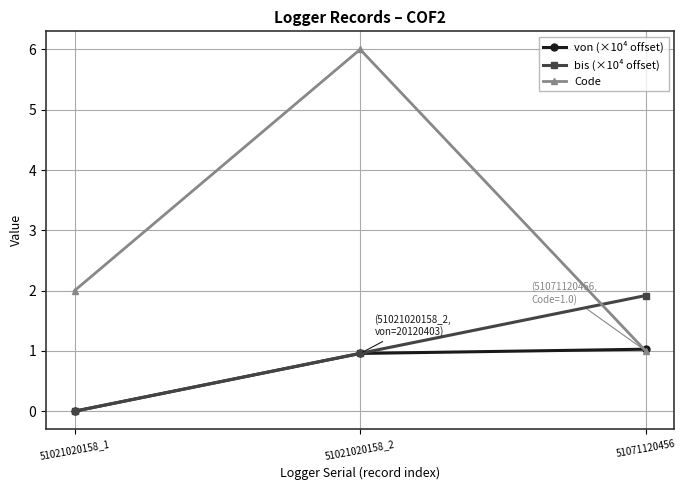

The value of von (×10⁴ offset) at 51021020158_2 is 1.0. True or false?

True